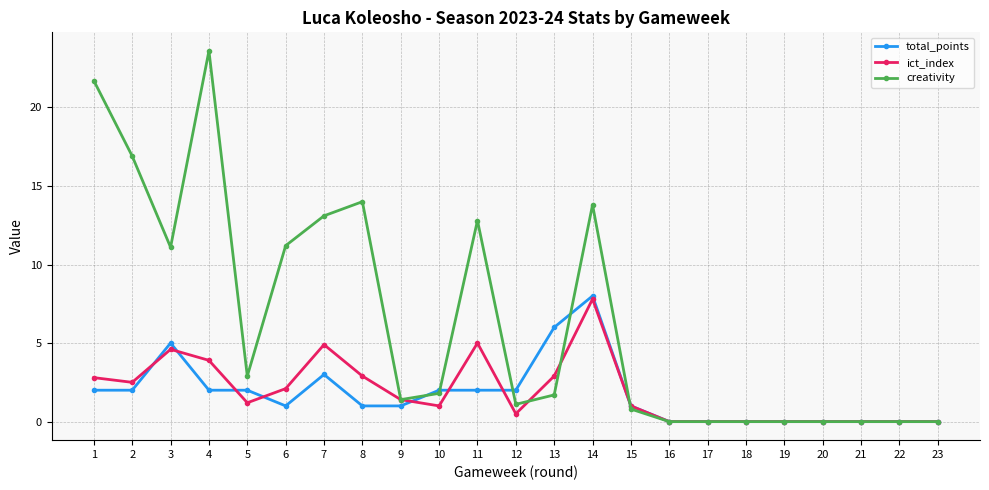

How many lines are shown in the chart?

3